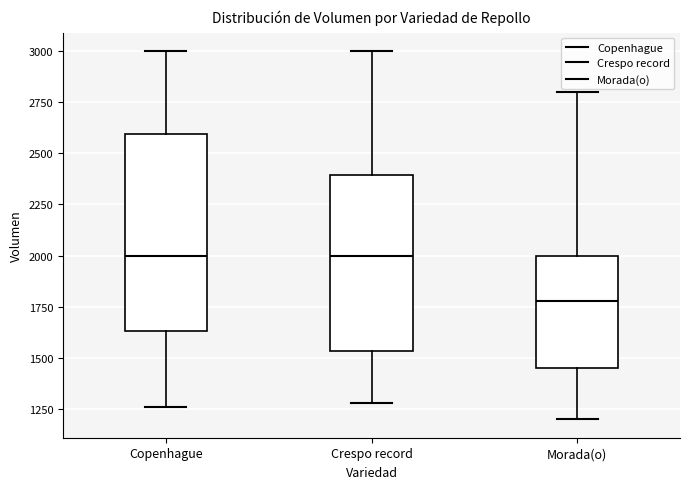

Reading left to right, read every box against the y-axis: the position of its median line, the range the box covers, and the ends of its whiskers. The values are not printed on the chart, so give them approximately, as read against the axis.

Copenhague: median 2000, box 1650 to 2600, whiskers 1250 to 3000
Crespo record: median 2000, box 1550 to 2400, whiskers 1300 to 3000
Morada(o): median 1800, box 1450 to 2000, whiskers 1200 to 2800